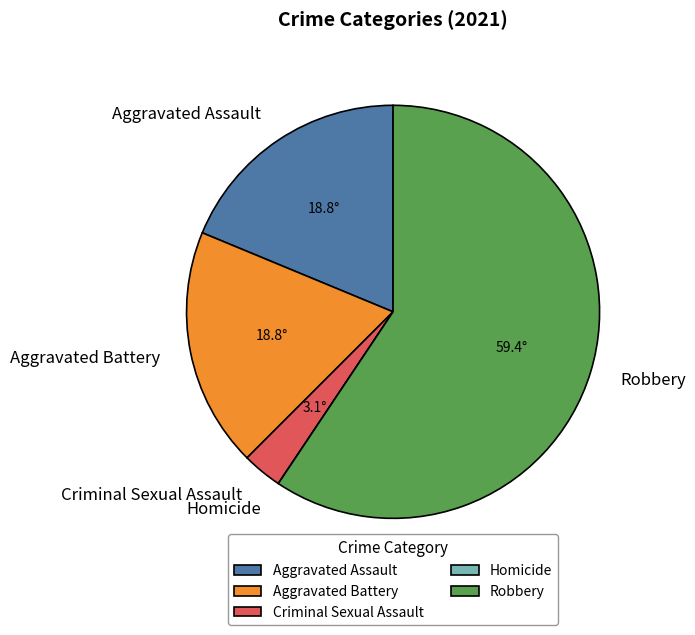

Which has a higher value, Aggravated Assault or Robbery?

Robbery